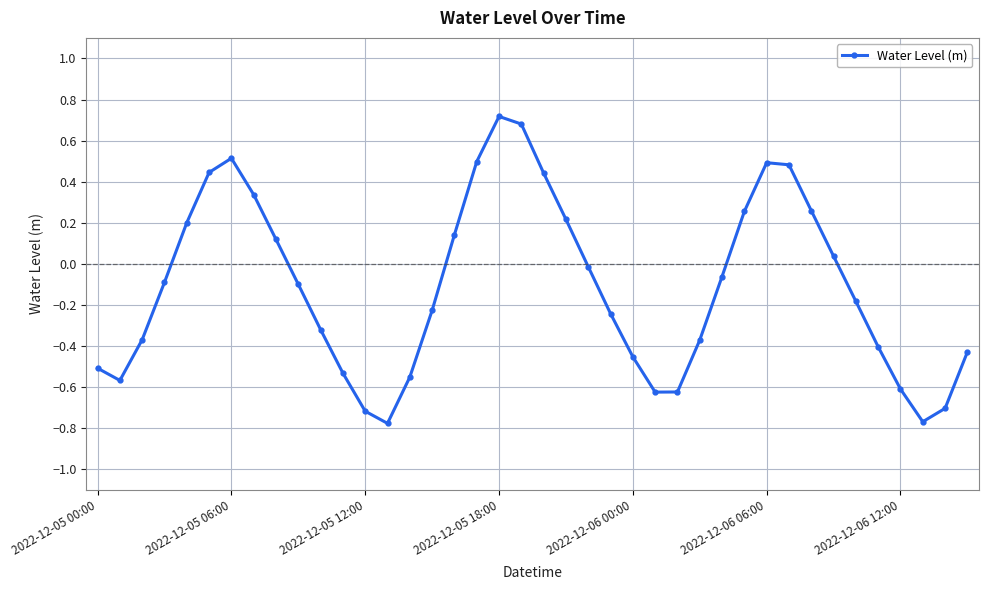

Does the chart display data point markers on the line(s)?

Yes